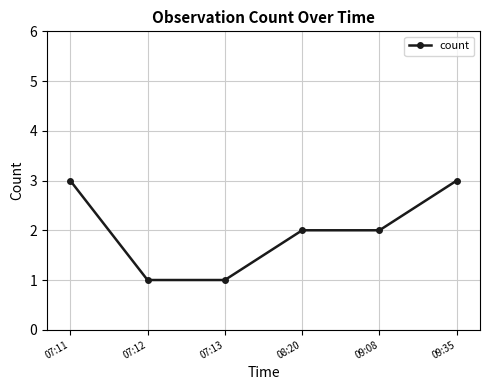

True or false: the data shows 1 at 07:12.

True